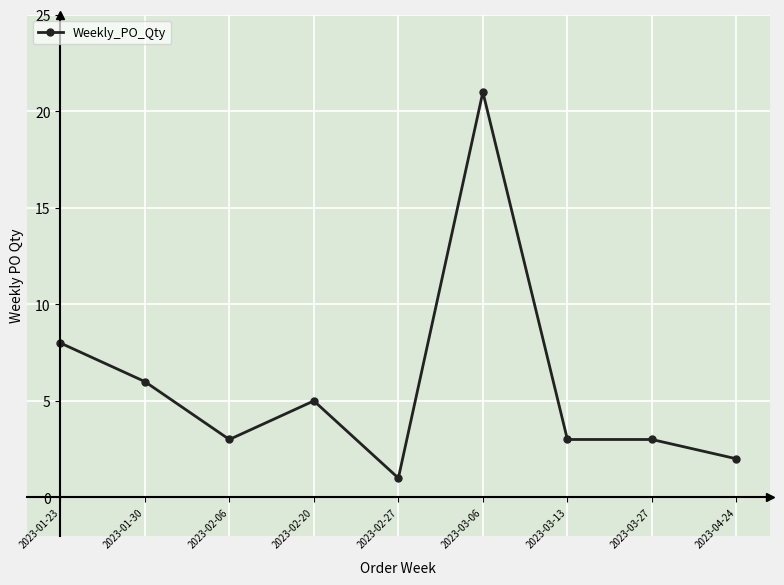

Where is the first local maximum?

2023-02-20